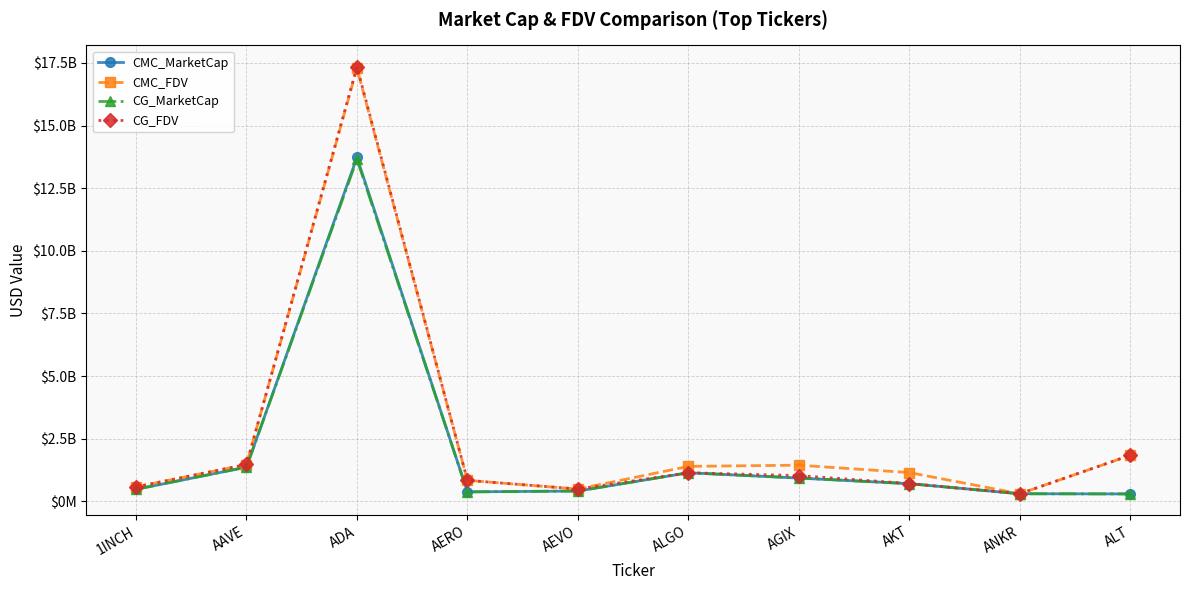

What are all the series names shown in the legend?

CMC_MarketCap, CMC_FDV, CG_MarketCap, CG_FDV